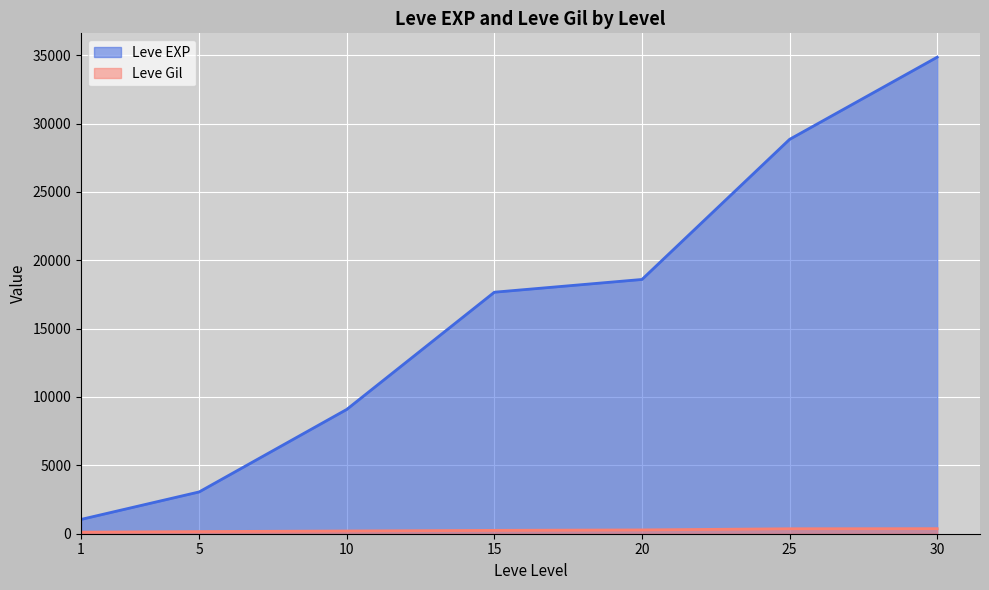

Does the chart display data point markers on the line(s)?

No